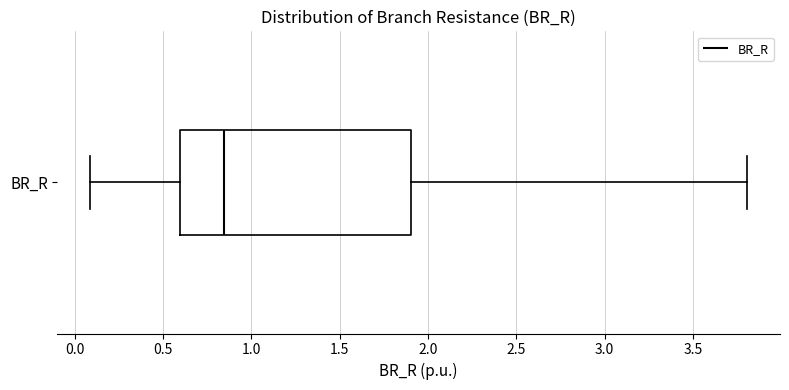

Where is the right edge of the box for BR_R on the x-axis? The values are not printed on the chart, so give them approximately, as read against the axis.

1.90